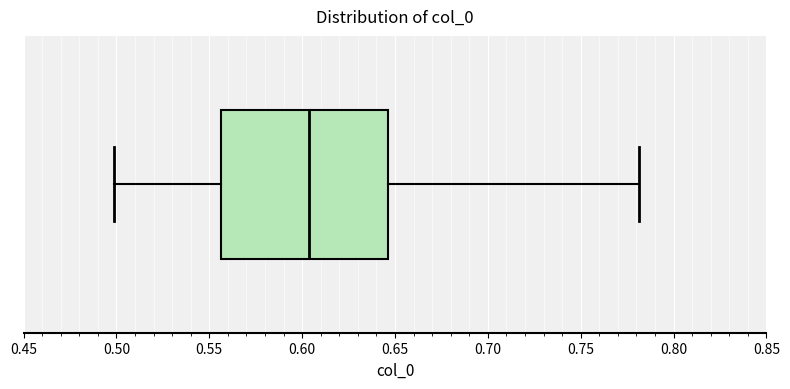

Where does the right whisker of the box end on the x-axis? The values are not printed on the chart, so give them approximately, as read against the axis.

0.780